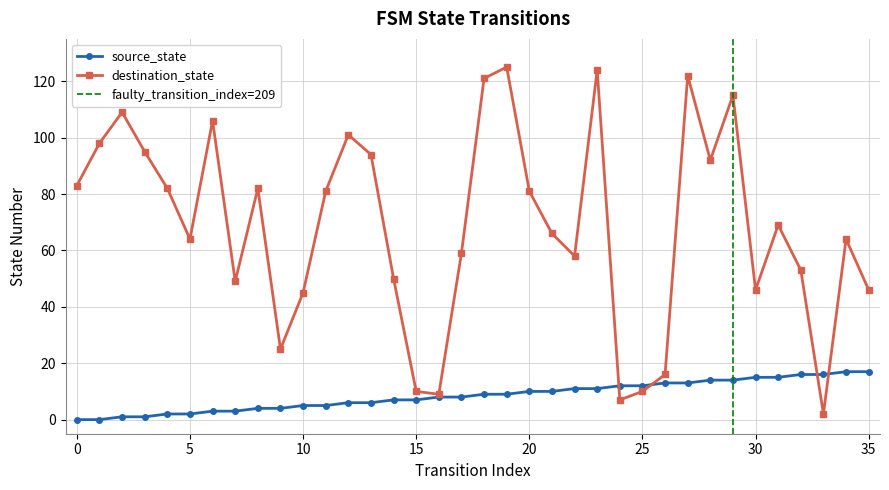

Between 33 and 24, which is larger?

33